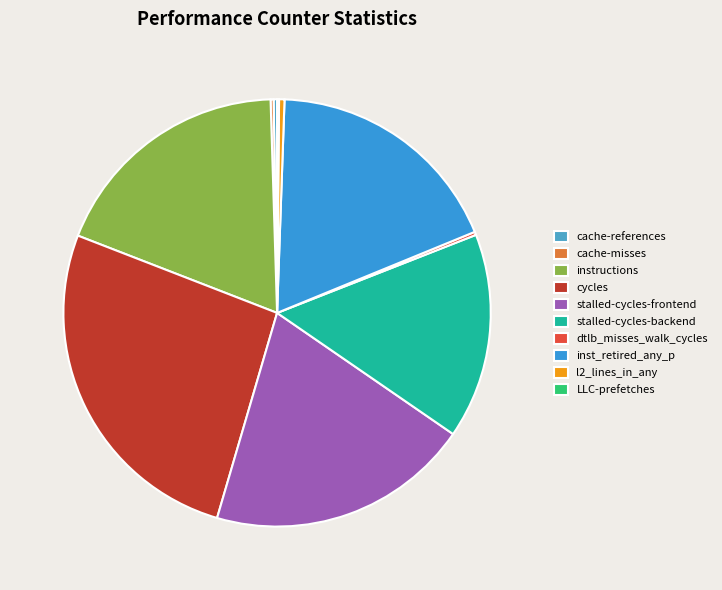

How many segments does this pie chart have?

10